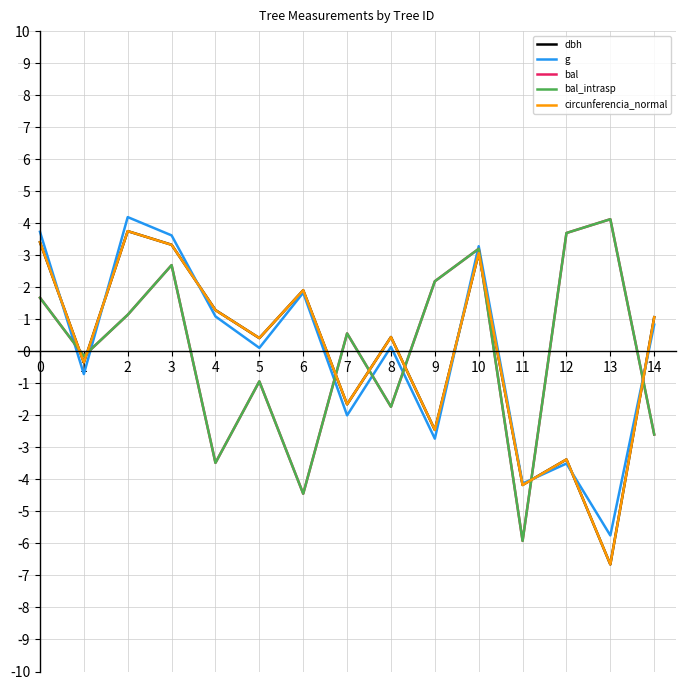

At which category is the sum across all series the highest?

10